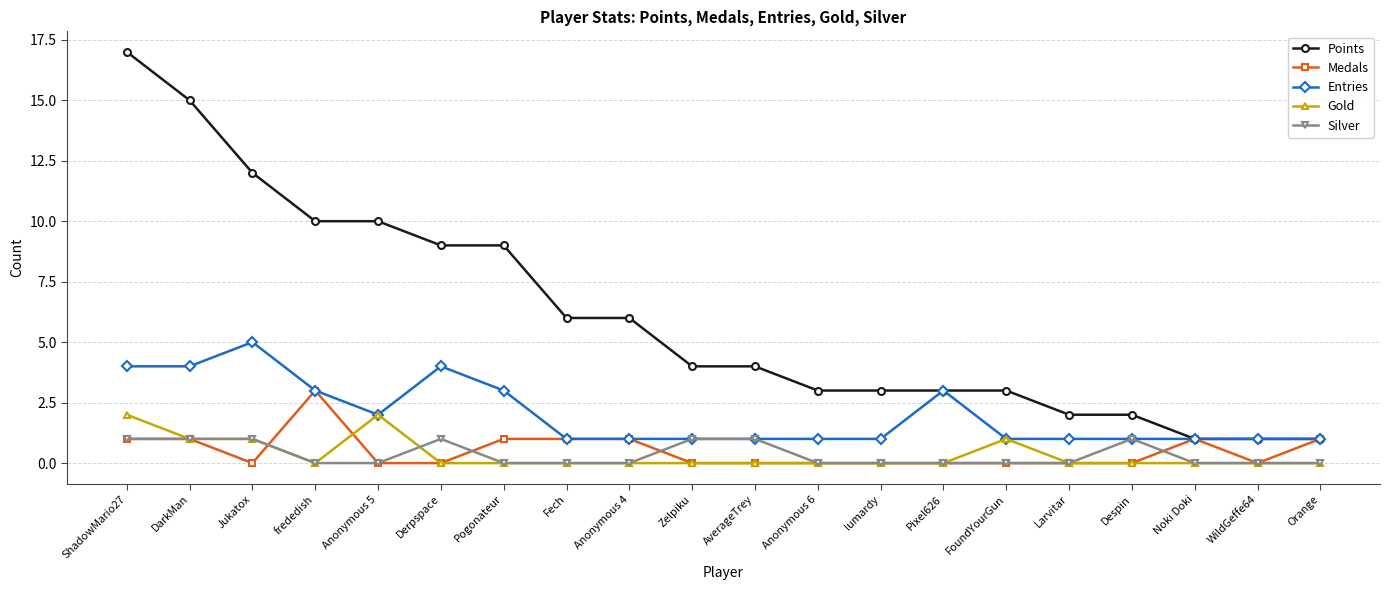

List the series in order of their peak value, highest first.

Points, Entries, Medals, Gold, Silver